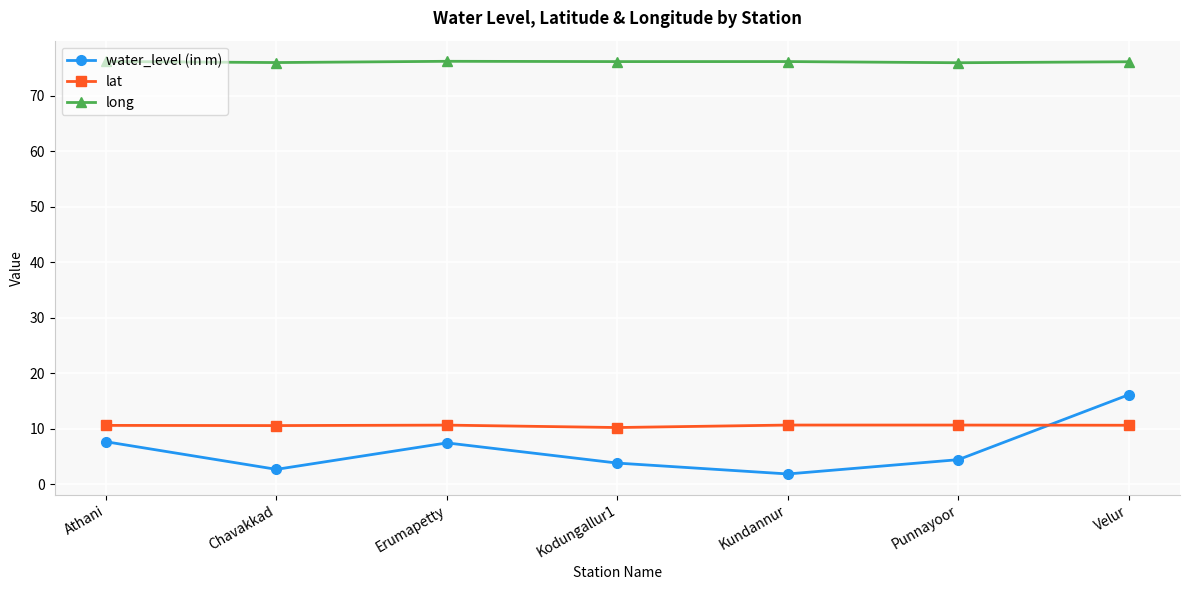

How many interior local peaks does the water_level (in m) series have?

1